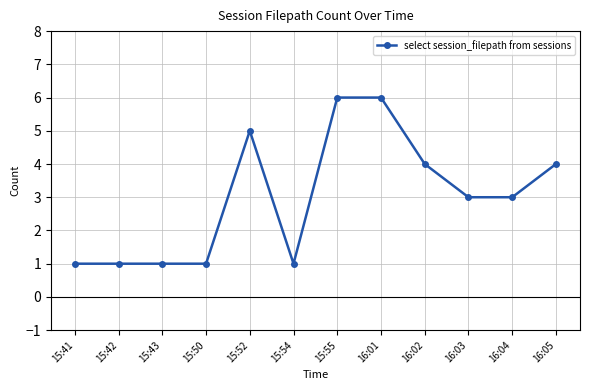

Count the number of categories in the chart.

12